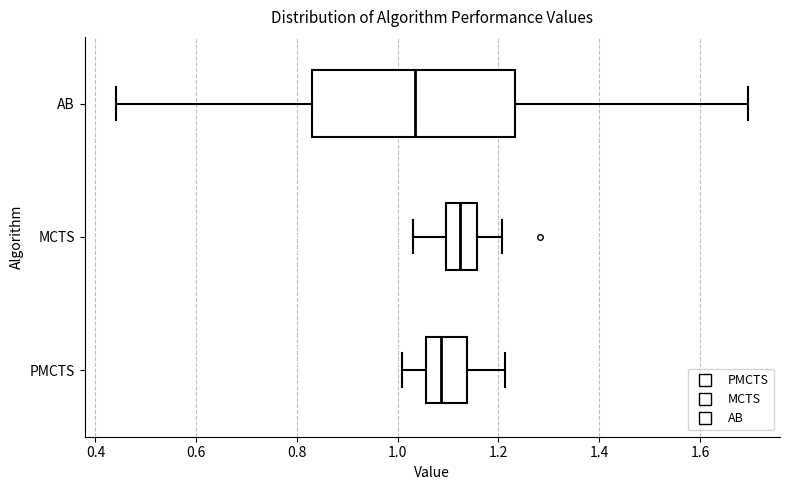

Where does the left whisker of the box for MCTS end on the x-axis? The values are not printed on the chart, so give them approximately, as read against the axis.

1.04